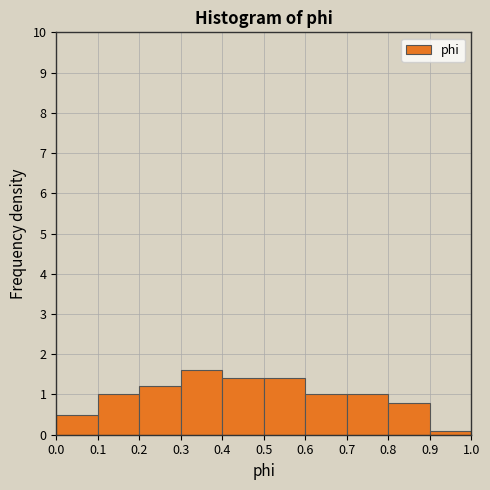

What is the height of the bar covering 0.1 to 0.2 on the x-axis? The values are not printed on the chart, so give them approximately, as read against the axis.

1.0